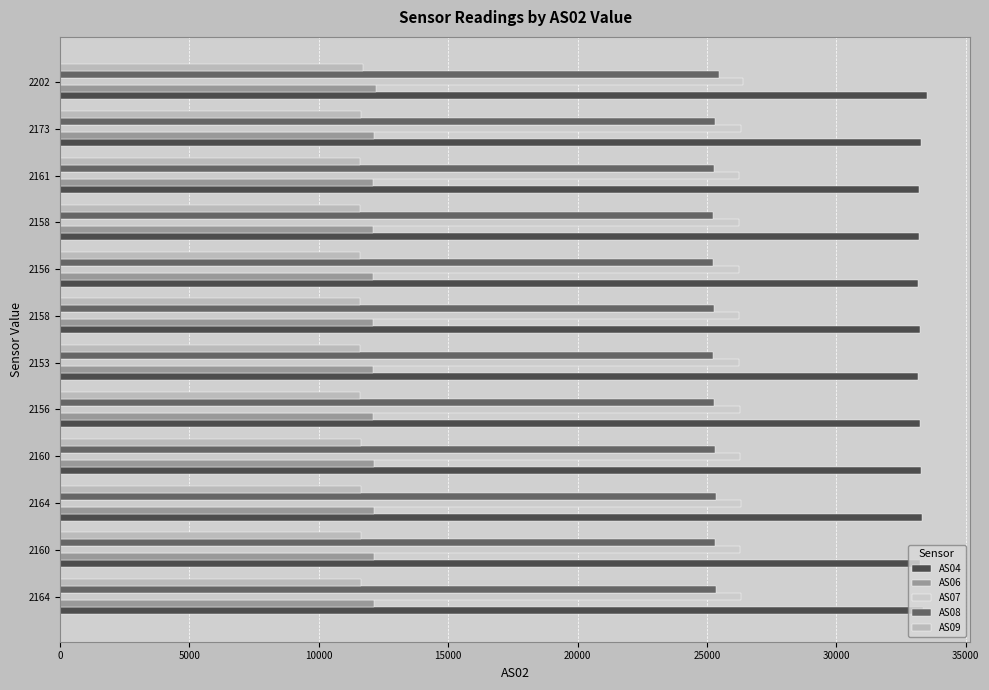

What is the value of the AS09 bar at the 12th from the left?

11721